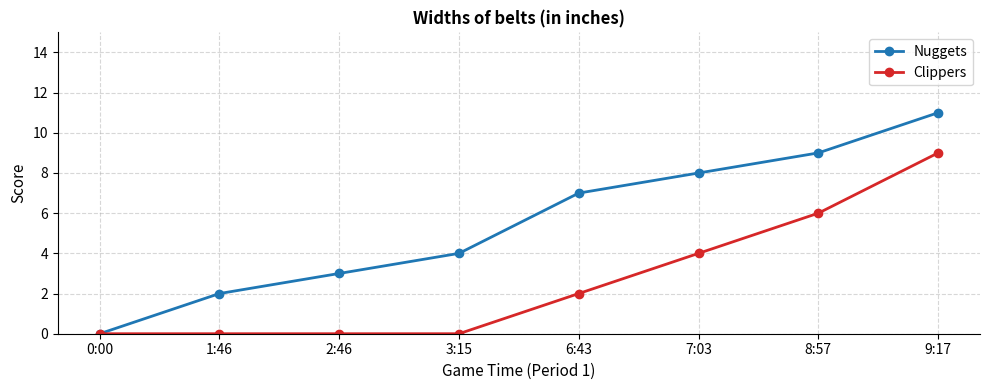

What is the highest value of the Clippers series?

9